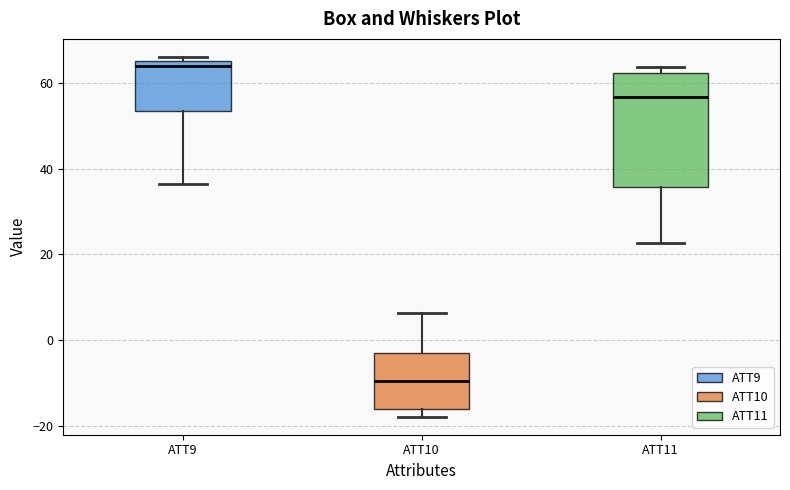

Comparing the boxes themselves (not the whiskers), which one is the tallest?

ATT11